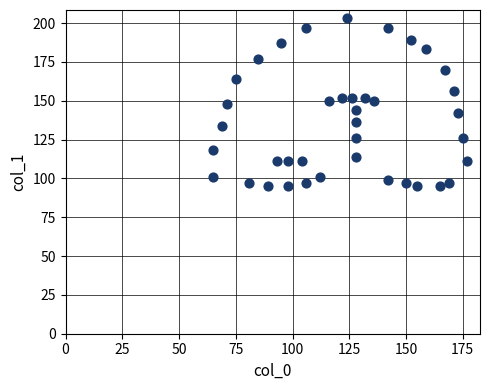

What is the range of X values (max minus min)?

112